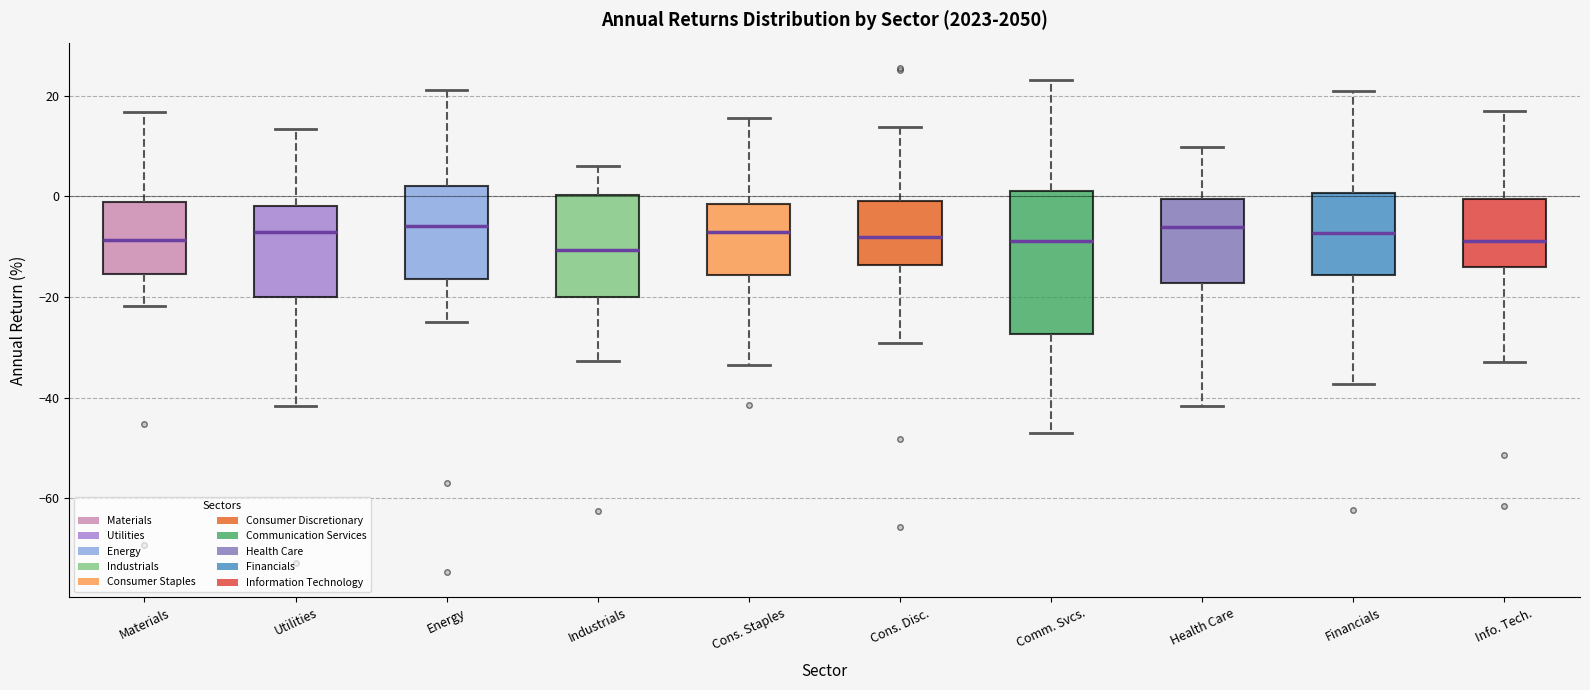

Where does the upper whisker of the box for Financials end on the y-axis? The values are not printed on the chart, so give them approximately, as read against the axis.

20